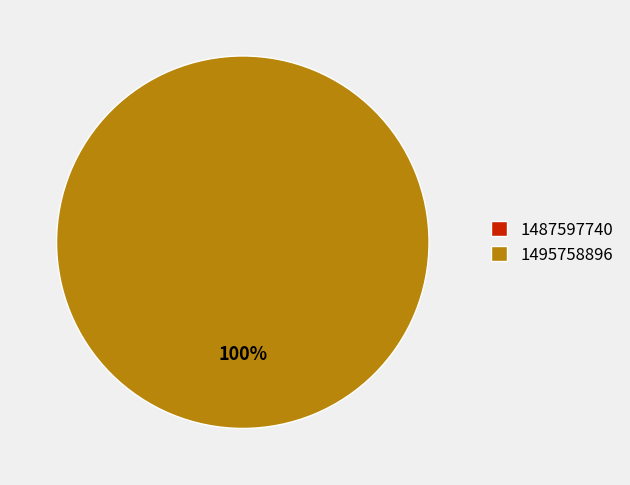

How many segments does this pie chart have?

2